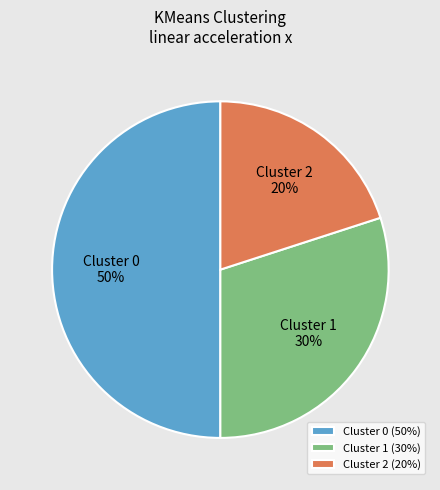

How many segments does this pie chart have?

3